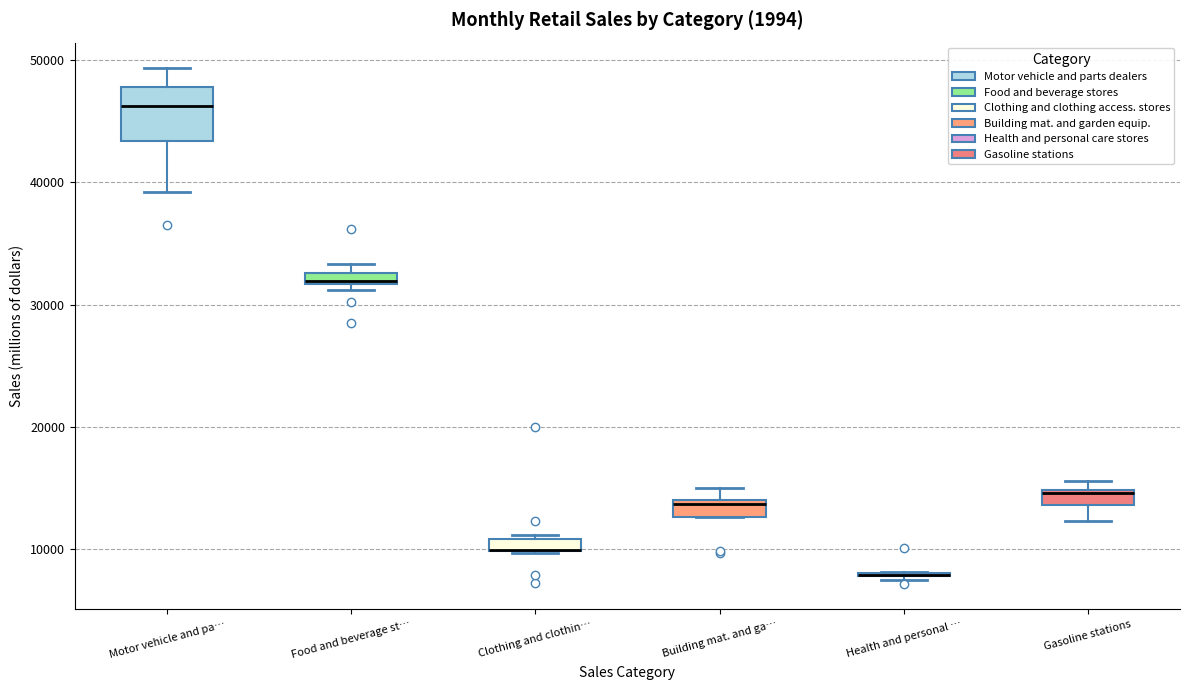

Comparing the boxes themselves (not the whiskers), which one is the tallest?

Motor vehicle and pa…